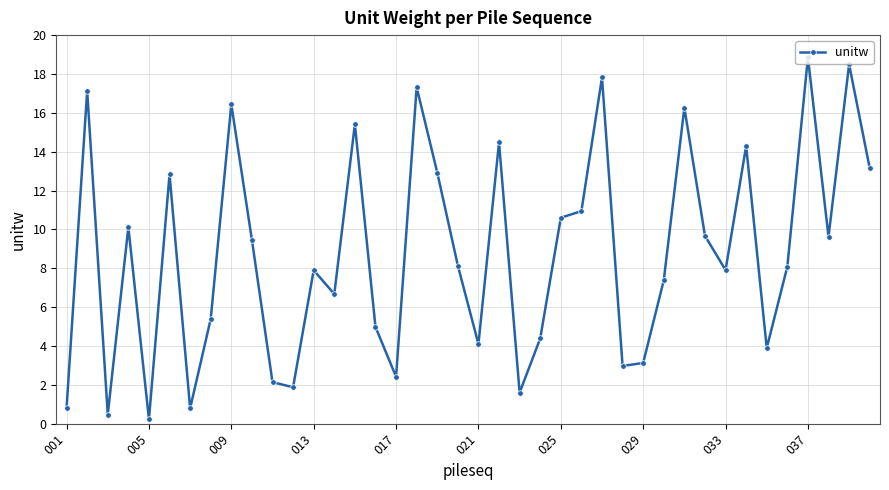

What is the value of the 4th point from the left?

10.1